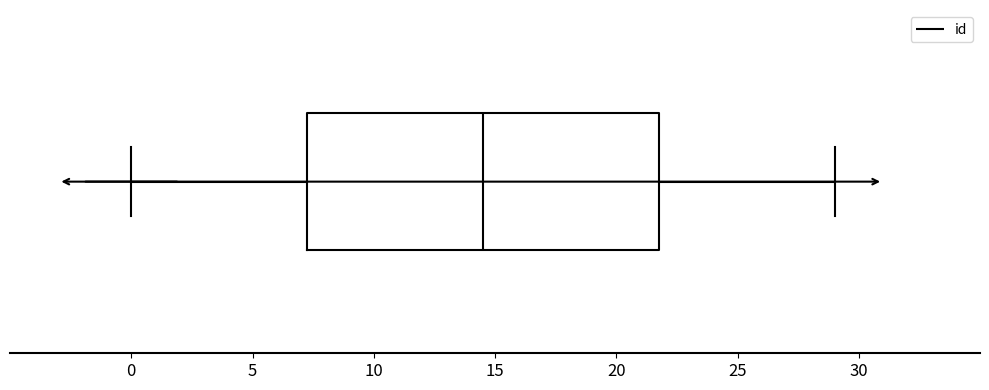

Transcribe this box plot: give where the median line is, the range the box spans, and where the two whiskers end, as read against the x-axis. The values are not printed on the chart, so give them approximately, as read against the axis.

median 14.5, box 7.5 to 22.0, whiskers 0.0 to 29.0